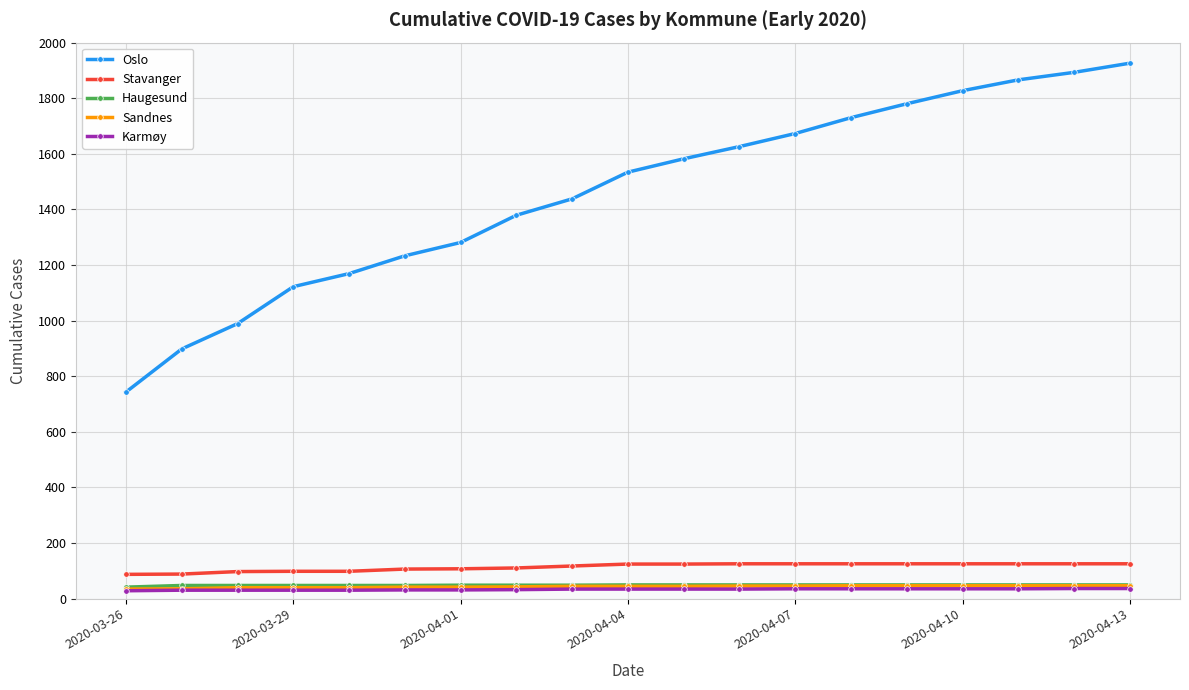

What is the sum of all Karmøy values?

625